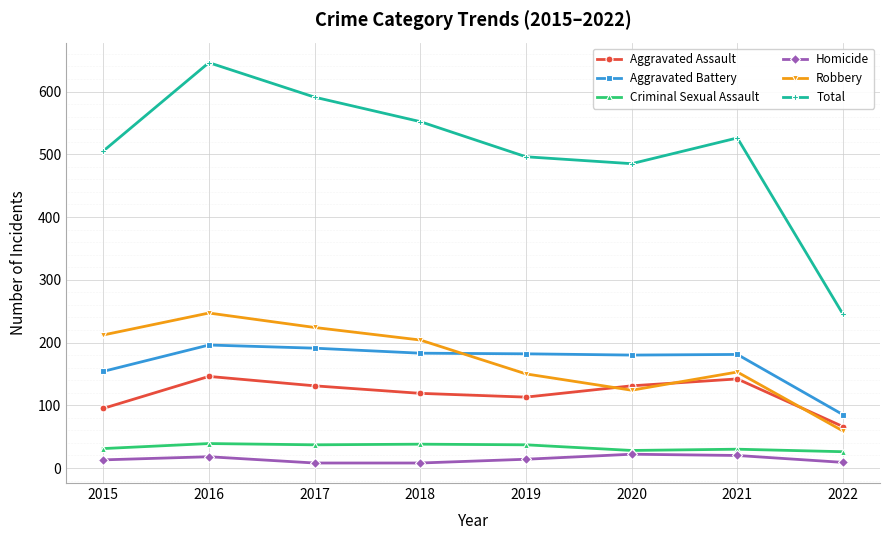

Is it true that Criminal Sexual Assault equals 37 at 2019?

True